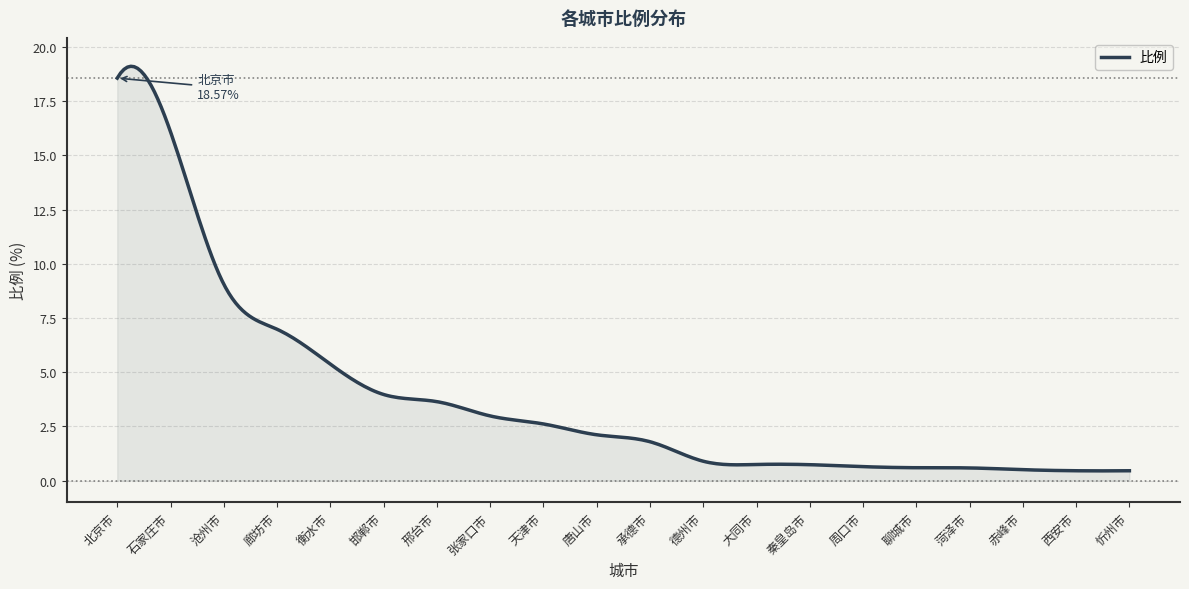

What is the difference between the maximum and minimum values?

18.7